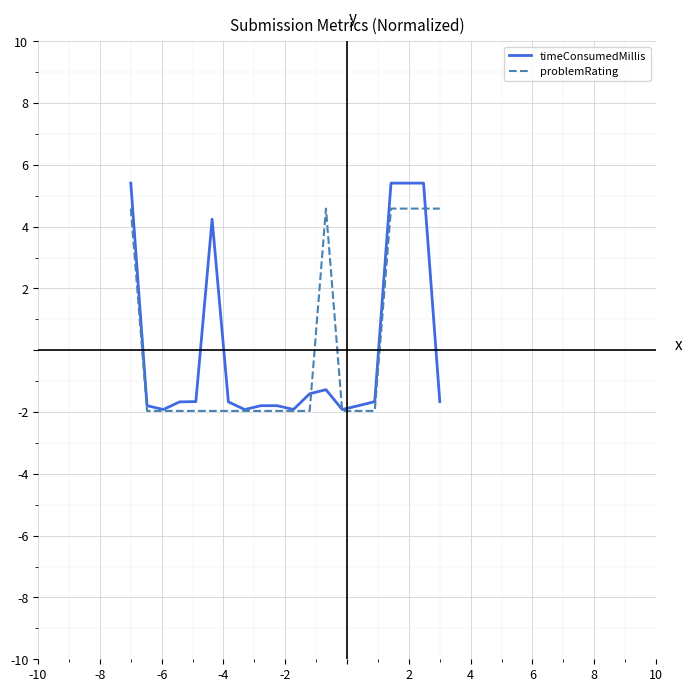

What is the minimum value shown in the chart?

-2.0